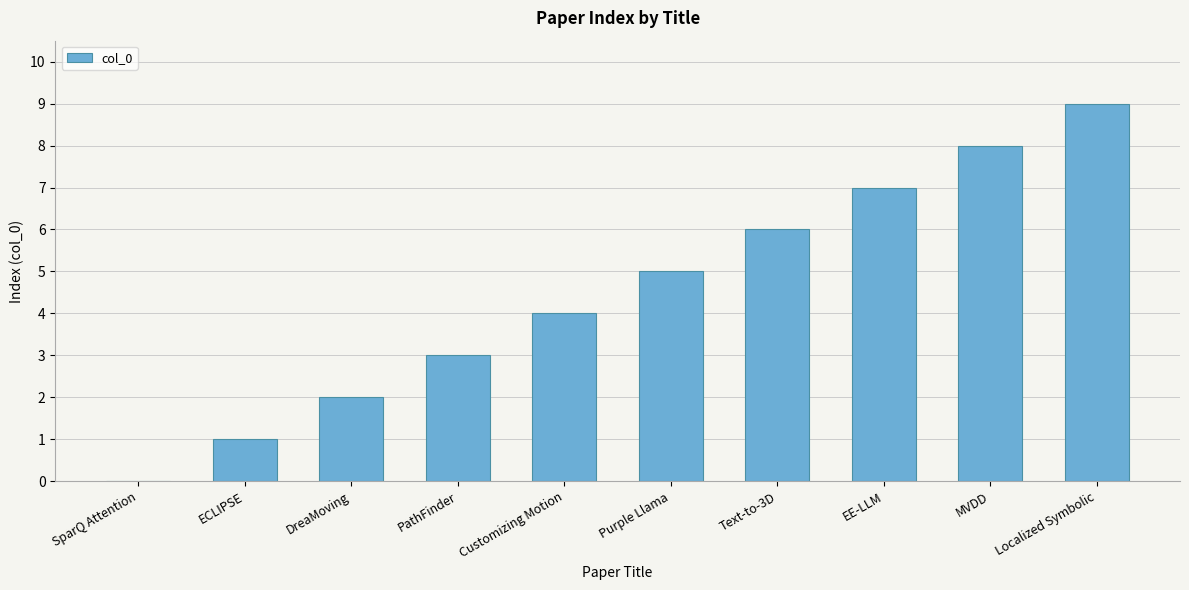

What is the change in value from Text-to-3D to Localized Symbolic?

+3